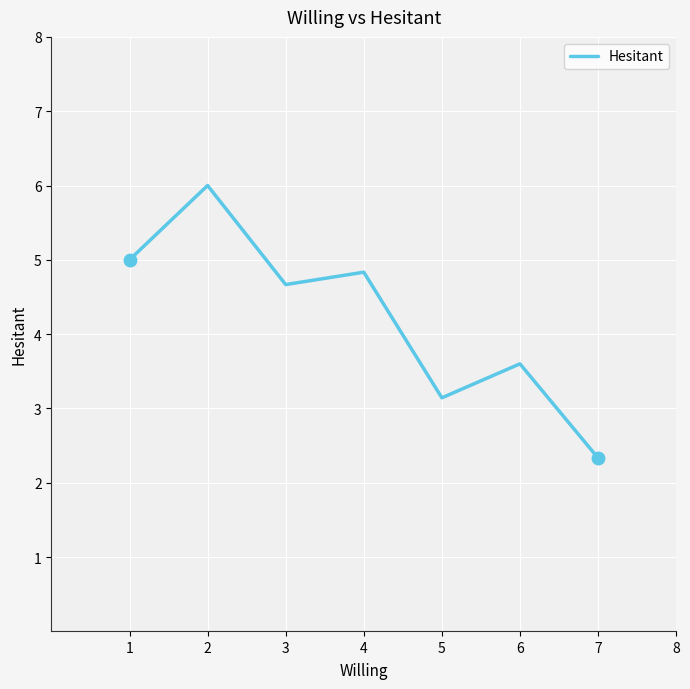

Read the value at 6.

3.6